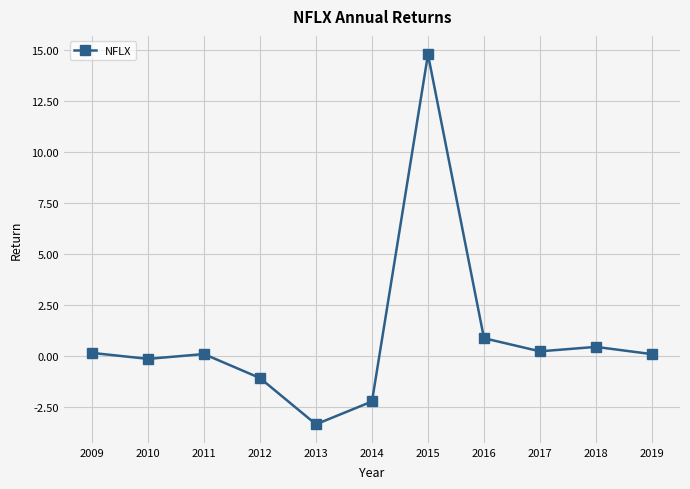

Which label corresponds to the largest value in the chart?

2015